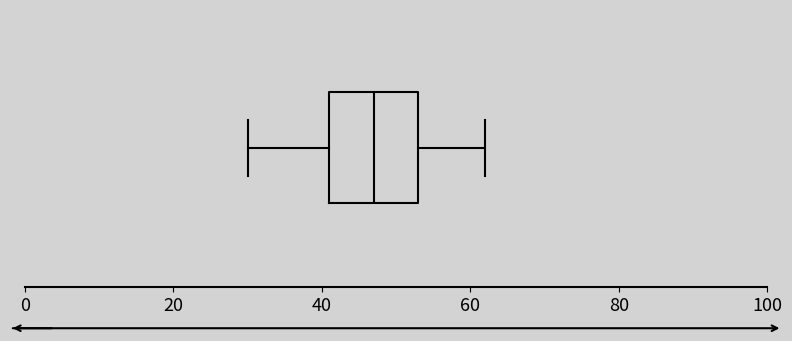

Where does the median line of the box sit on the x-axis? The values are not printed on the chart, so give them approximately, as read against the axis.

48